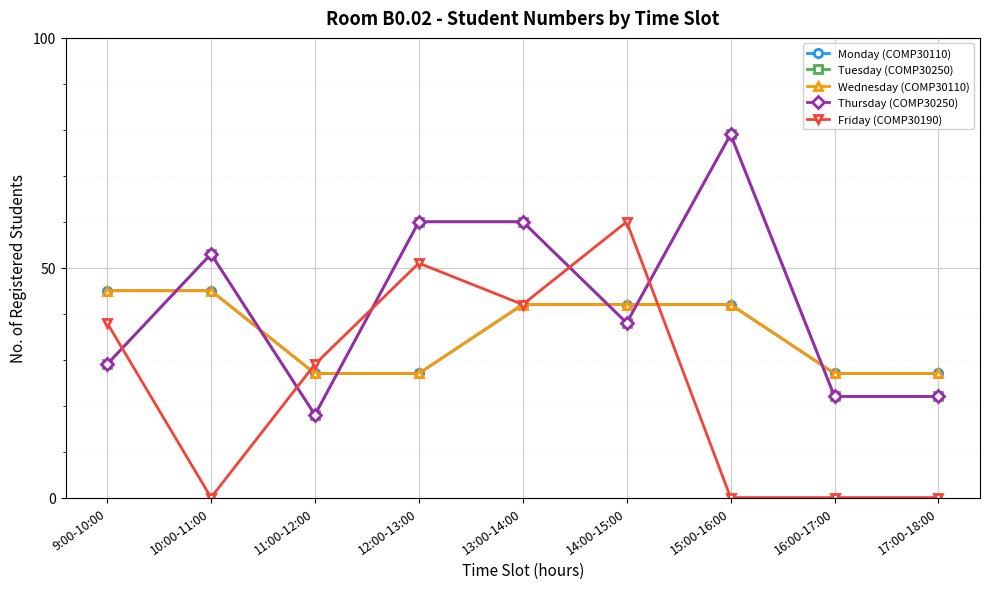

What is the sum of all Thursday (COMP30250) values?

381